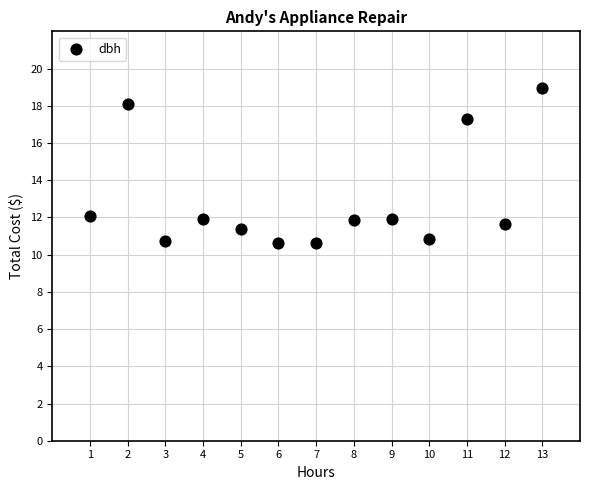

What is the range of X values (max minus min)?

12.0